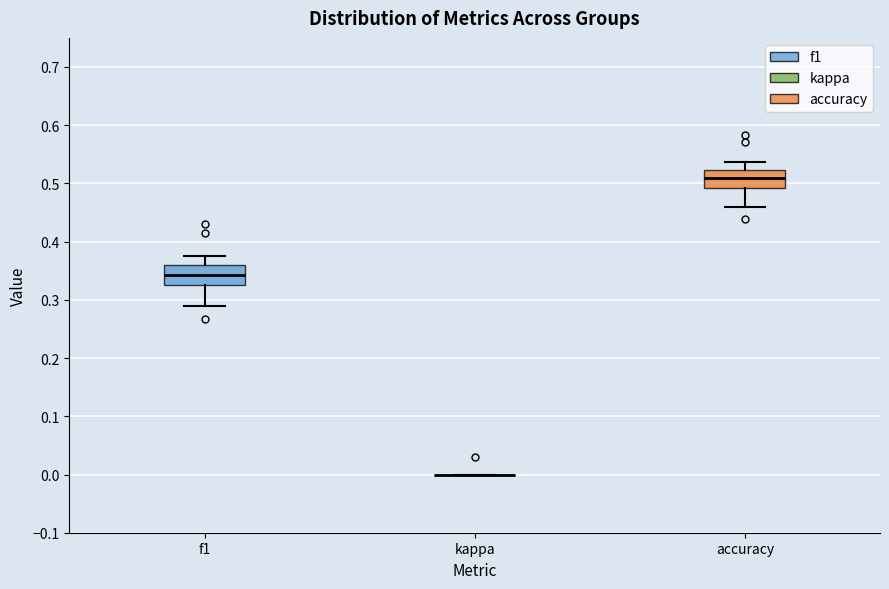

Reading left to right, transcribe this box plot: for each box, give where its median line is, the range the box spans, and where its two whiskers end, as read against the y-axis. The values are not printed on the chart, so give them approximately, as read against the axis.

f1: median 0.34, box 0.33 to 0.36, whiskers 0.29 to 0.38
kappa: box collapsed to a line at 0.00, whiskers 0.00 to 0.00
accuracy: median 0.51, box 0.49 to 0.52, whiskers 0.46 to 0.54